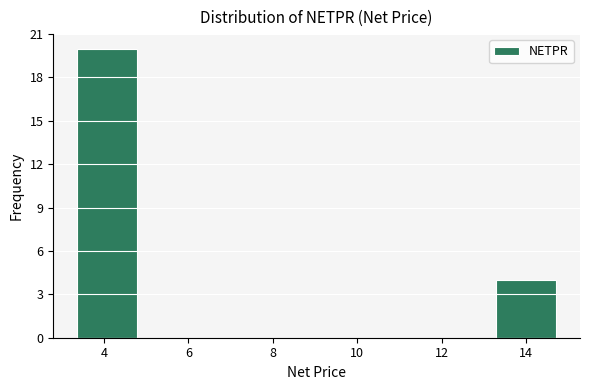

Which range on the x-axis has the tallest bar?

3.4 to 4.8